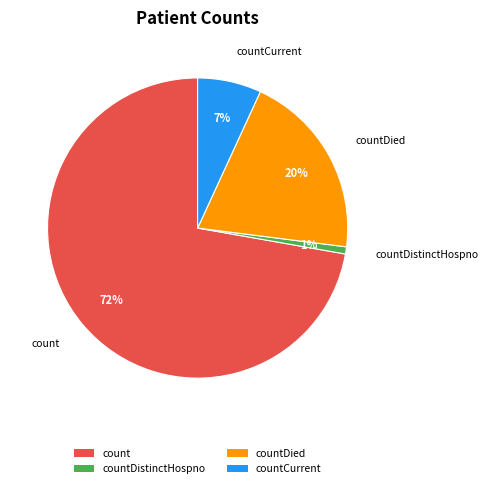

Which has a higher value, countDistinctHospno or countDied?

countDied